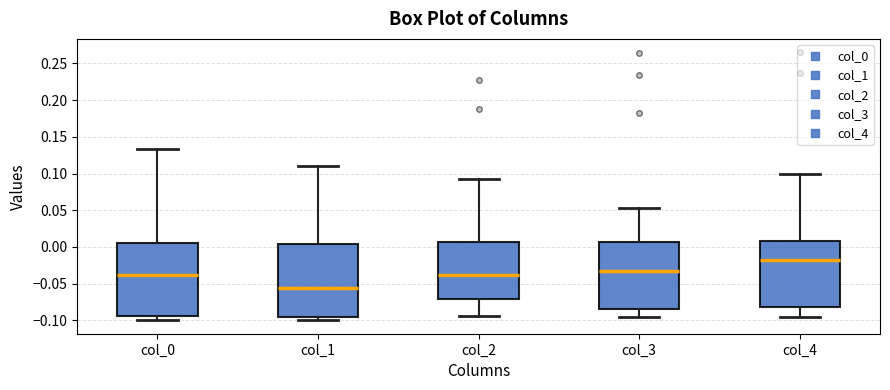

Which box's median line is the highest?

col_4